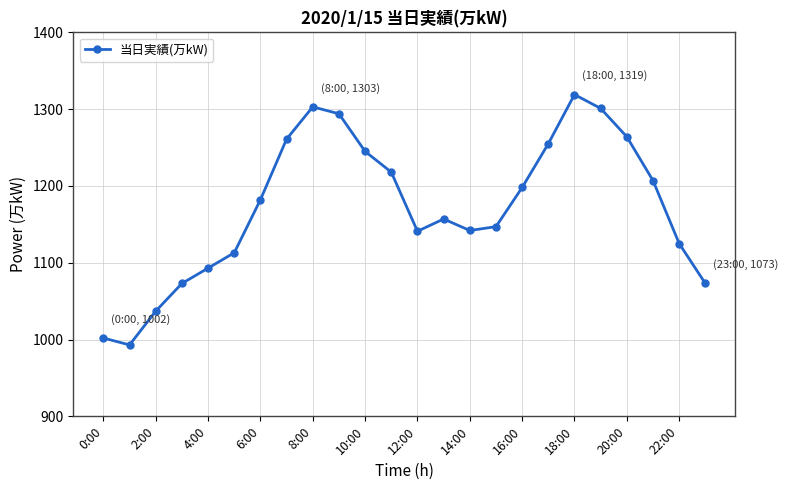

What is the average value?

1173